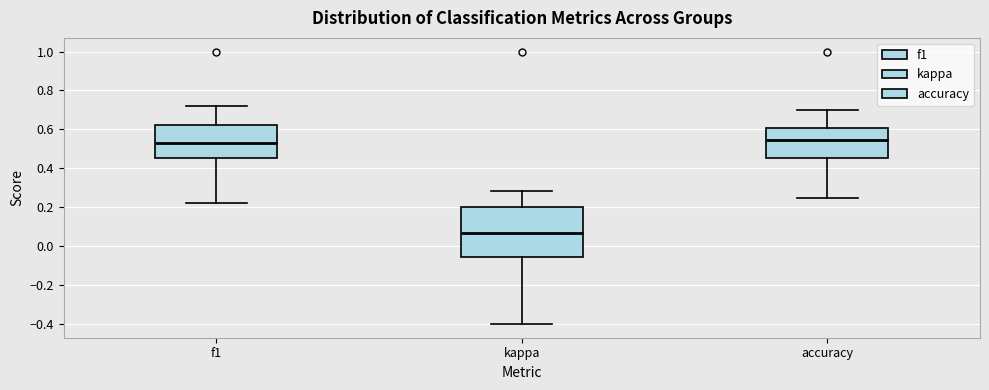

Which box is the tallest, from its lower edge to its upper edge?

kappa